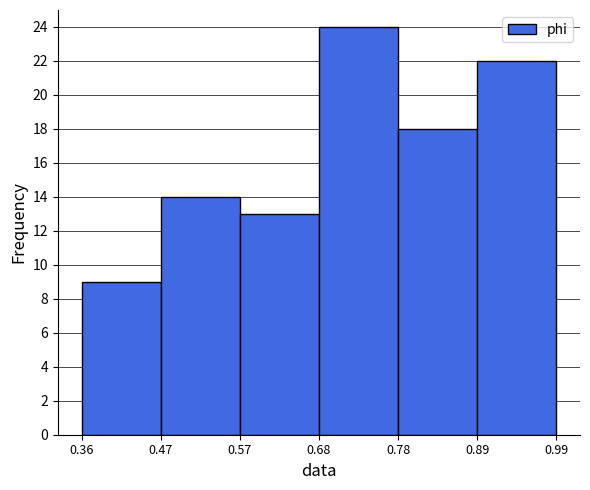

Reading left to right, list every bar in this chart as the range it spans on the x-axis followed by its height. The values are not printed on the chart, so give them approximately, as read against the axis.

0.36 to 0.47: 9
0.47 to 0.57: 14
0.57 to 0.68: 13
0.68 to 0.78: 24
0.78 to 0.89: 18
0.89 to 0.99: 22